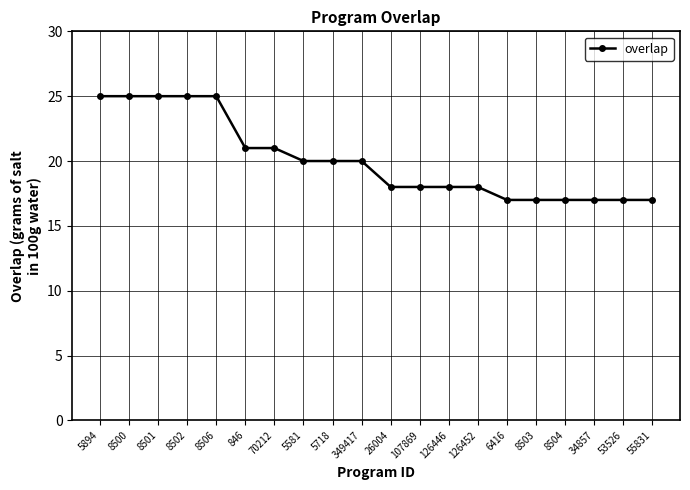

Reading left to right, what are all the values shown in this chart?

5894=25	8500=25	8501=25	8502=25	8506=25	846=21	70212=21	5581=20	5718=20	349417=20	26004=18	107869=18	126446=18	126452=18	6416=17	8503=17	8504=17	34857=17	53526=17	55831=17